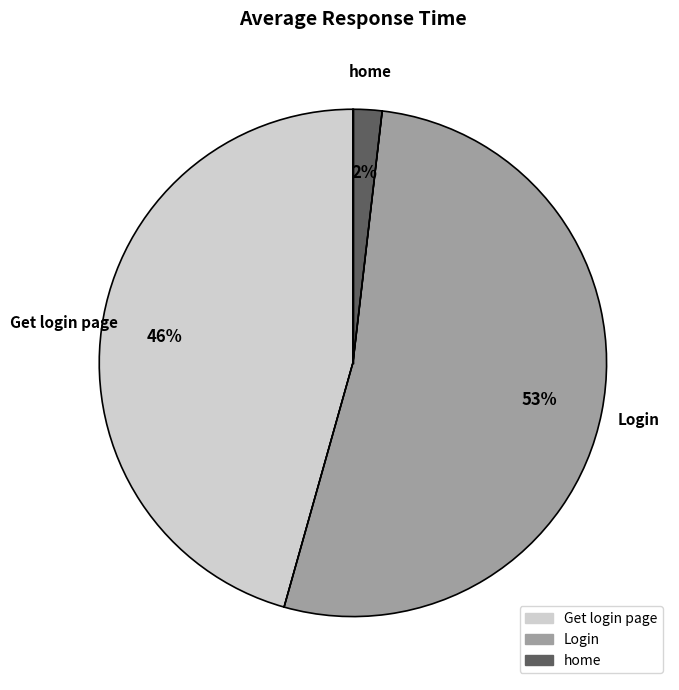

To the nearest percent, what portion does Get login page represent?

46%